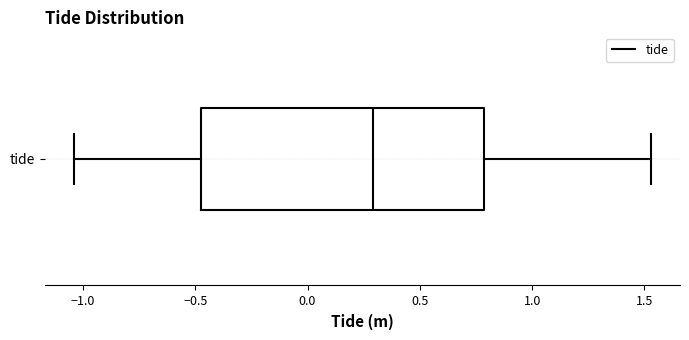

Where does the left whisker of the box for tide end on the x-axis? The values are not printed on the chart, so give them approximately, as read against the axis.

-1.05